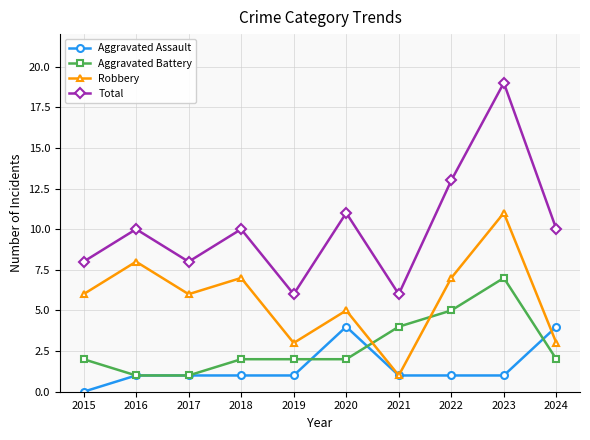

Which series has the widest spread of values?

Total